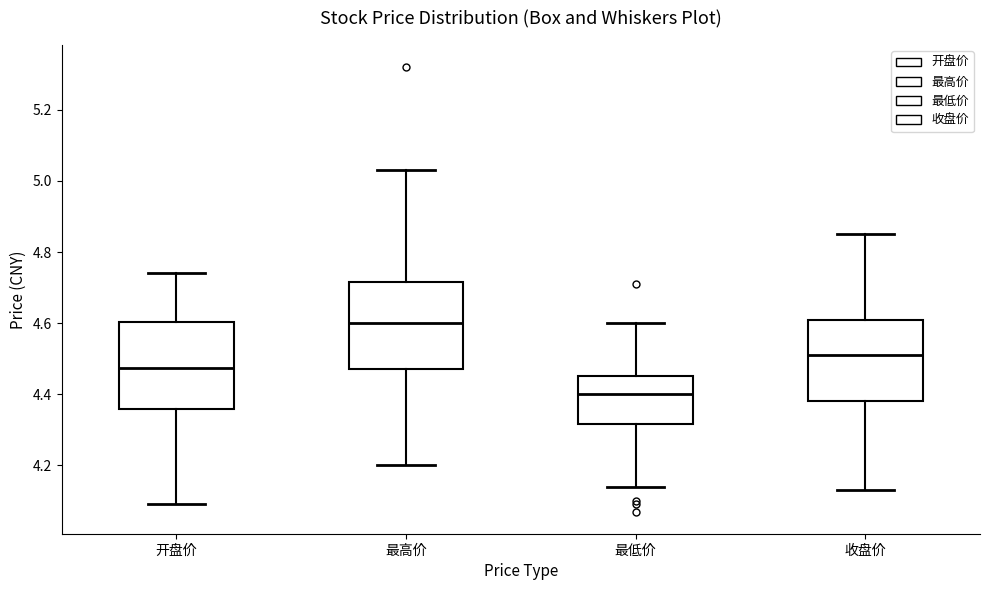

Which box's median line is the lowest?

最低价